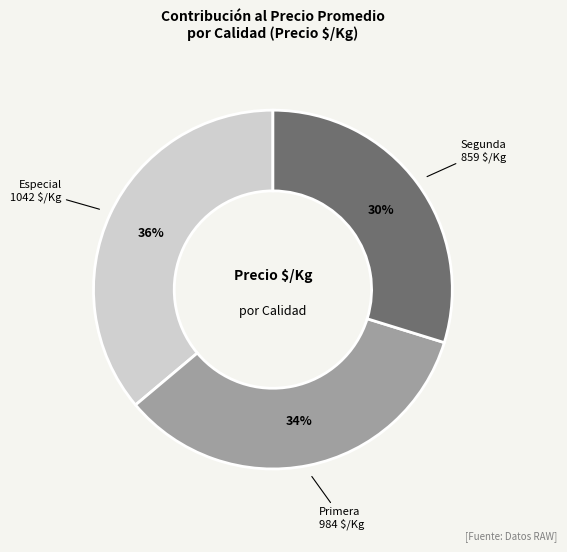

What percentage is the Especial slice, to the nearest percent?

36%